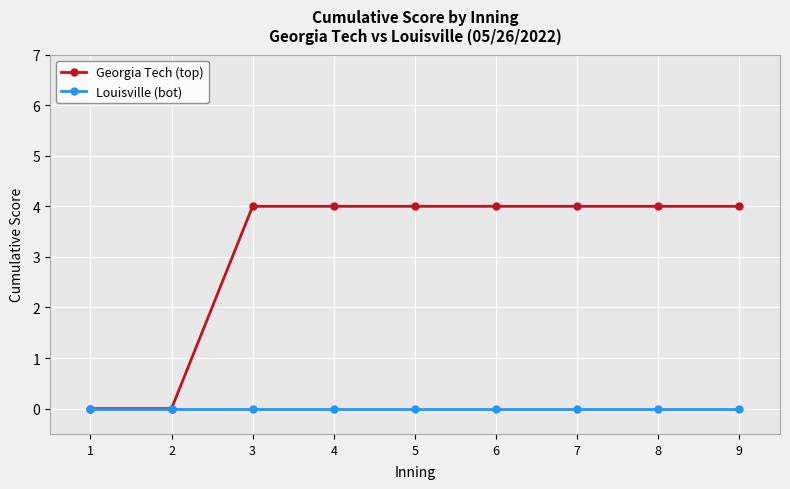

Which series has the largest total across all categories?

Georgia Tech (top)